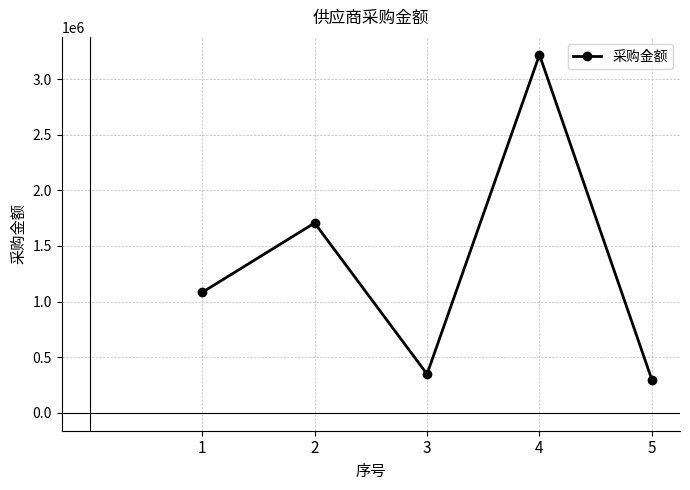

What is the difference between the second highest and minimum values?

1409296.1